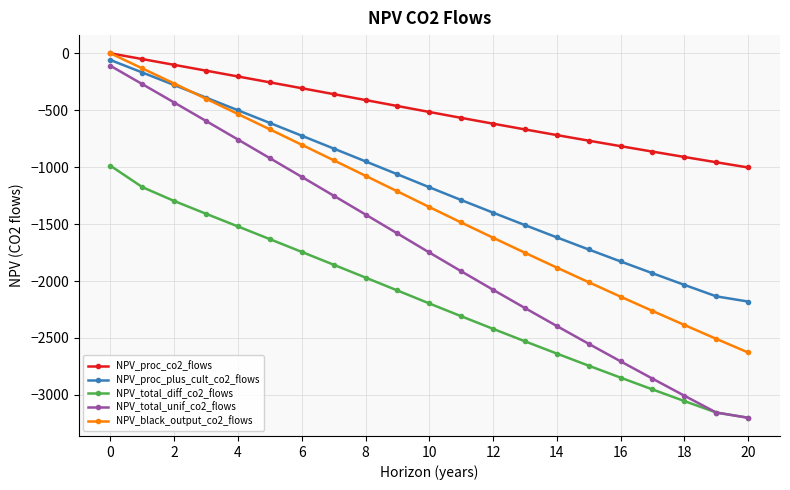

True or false: NPV_proc_plus_cult_co2_flows and NPV_proc_co2_flows intersect in this chart.

False